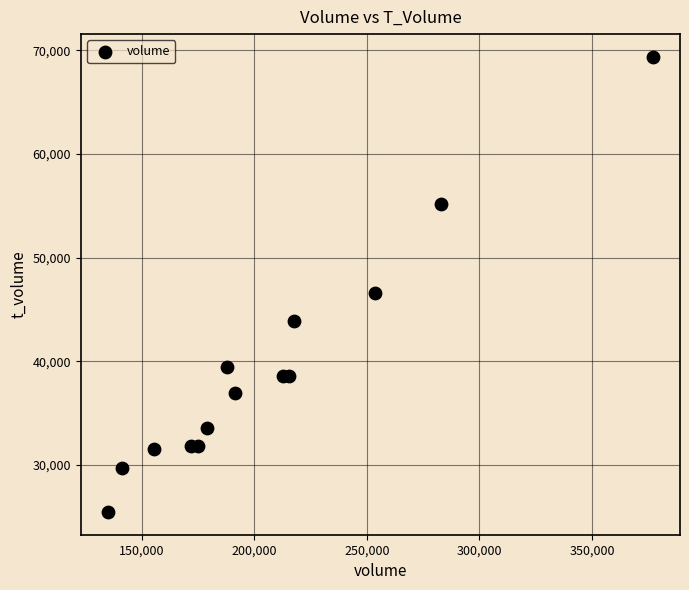

What Y value in the scatter plot is closest to 47421?

46555